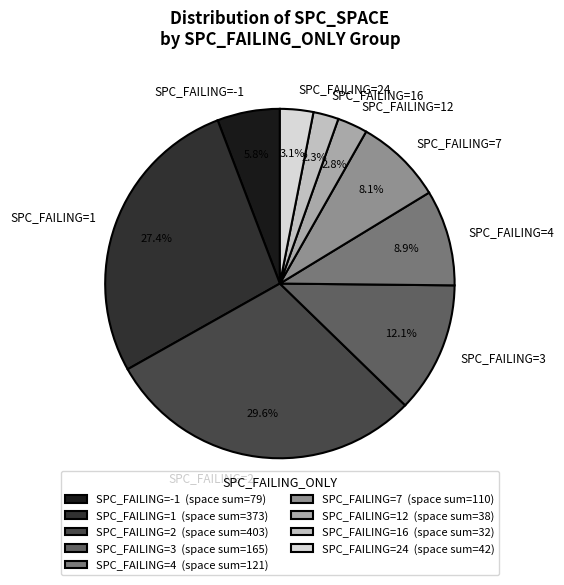

Is there any slice that represents more than half of the pie?

No